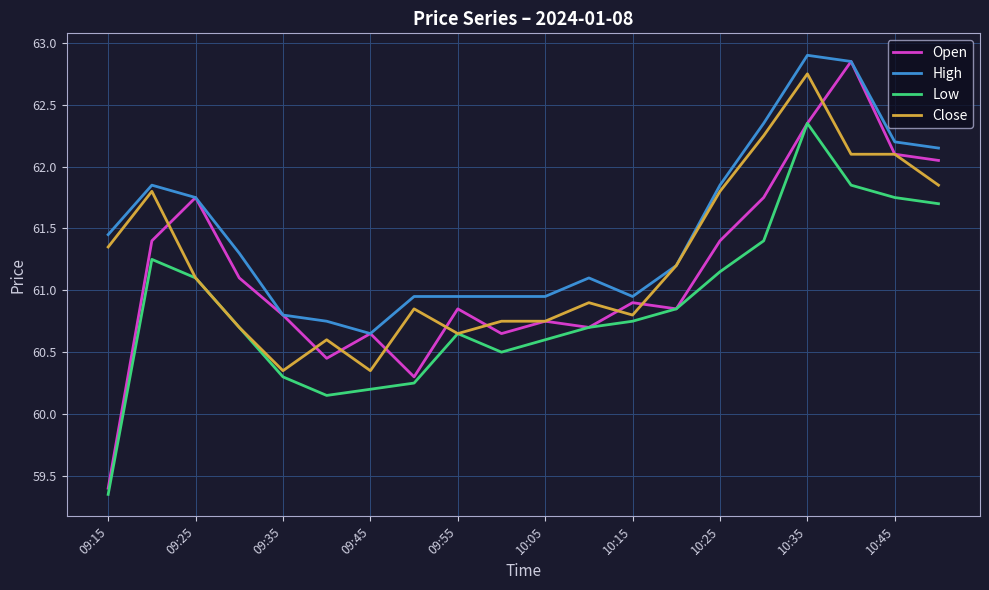

Which series has the widest spread of values?

Open